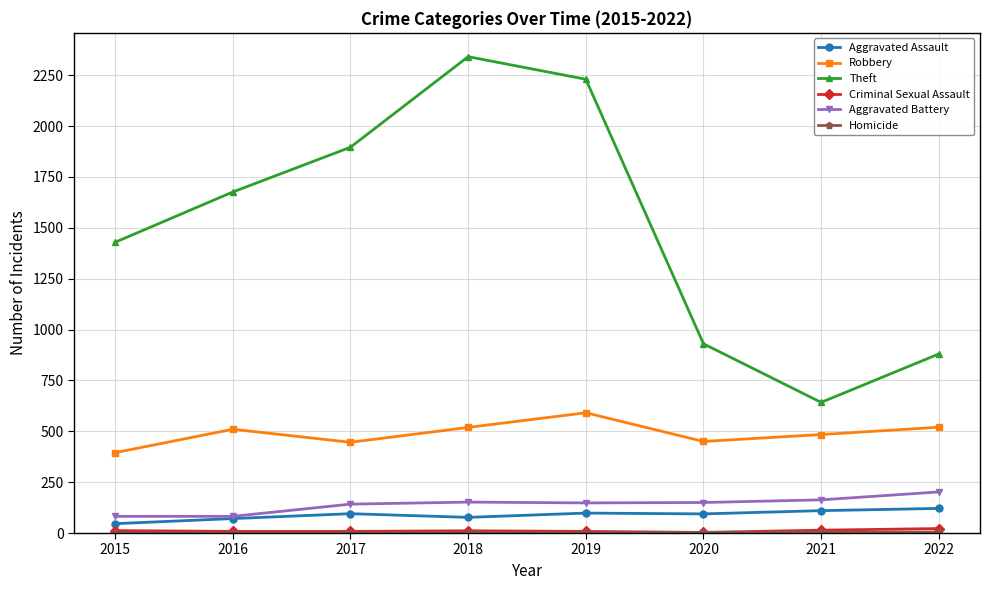

How many distinct data groups are displayed?

6